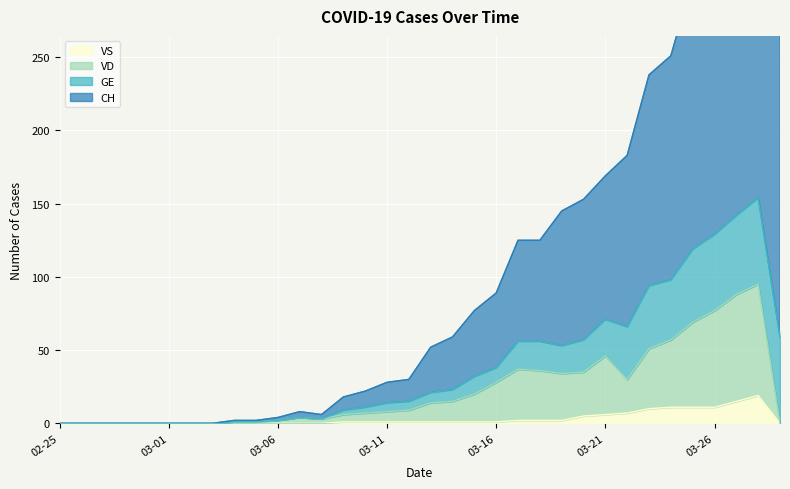

What is the difference between the maximum and minimum values in the VS series?

19